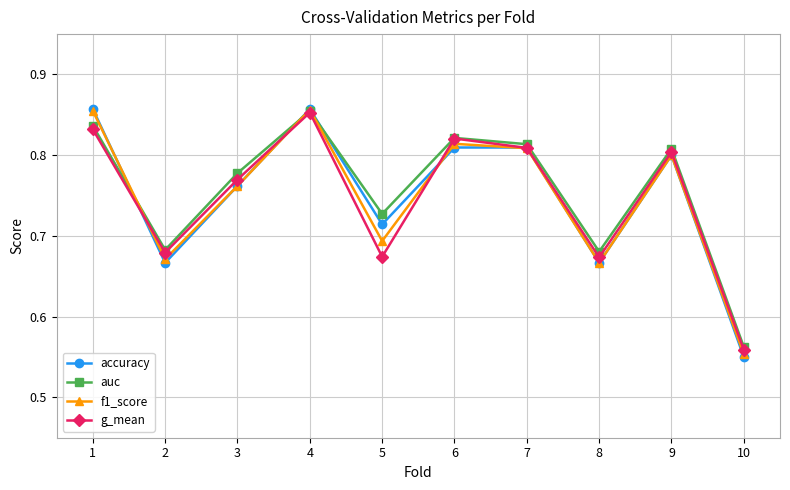

Does the chart display data point markers on the line(s)?

Yes